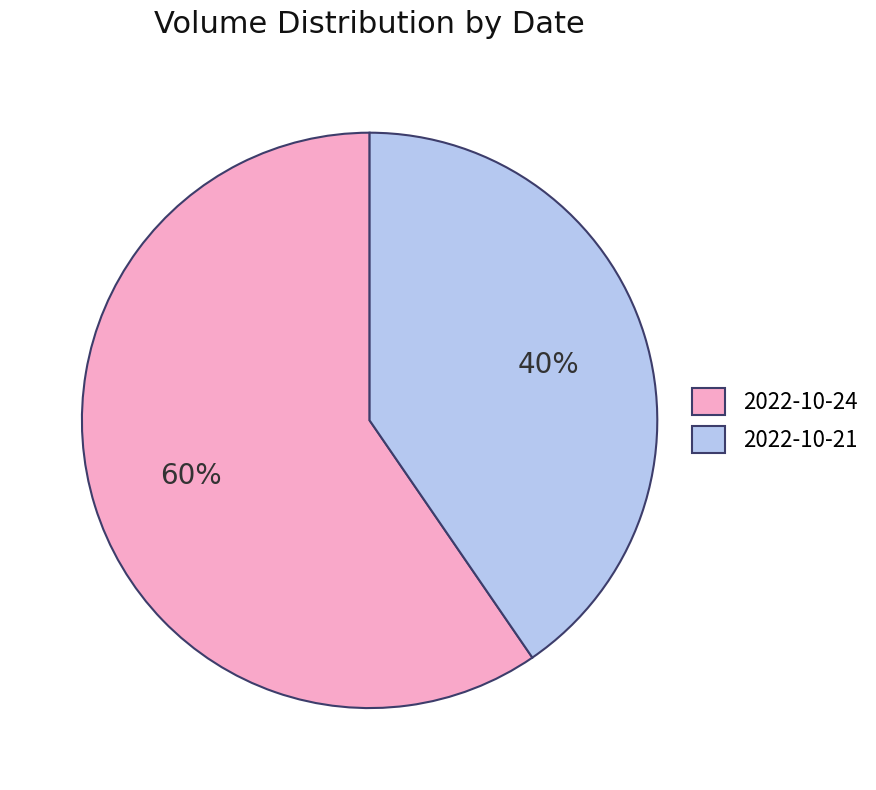

Between 2022-10-21 and 2022-10-24, which is larger?

2022-10-24